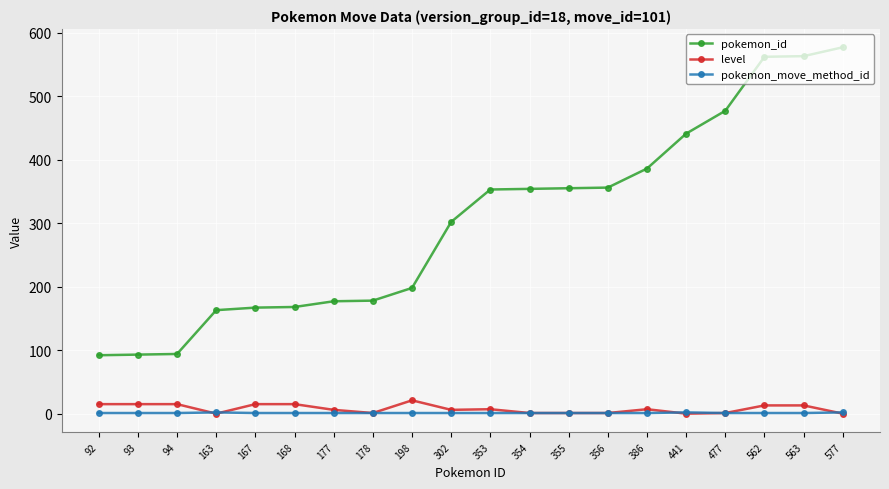

The level series shows 6 at 177. True or false?

True